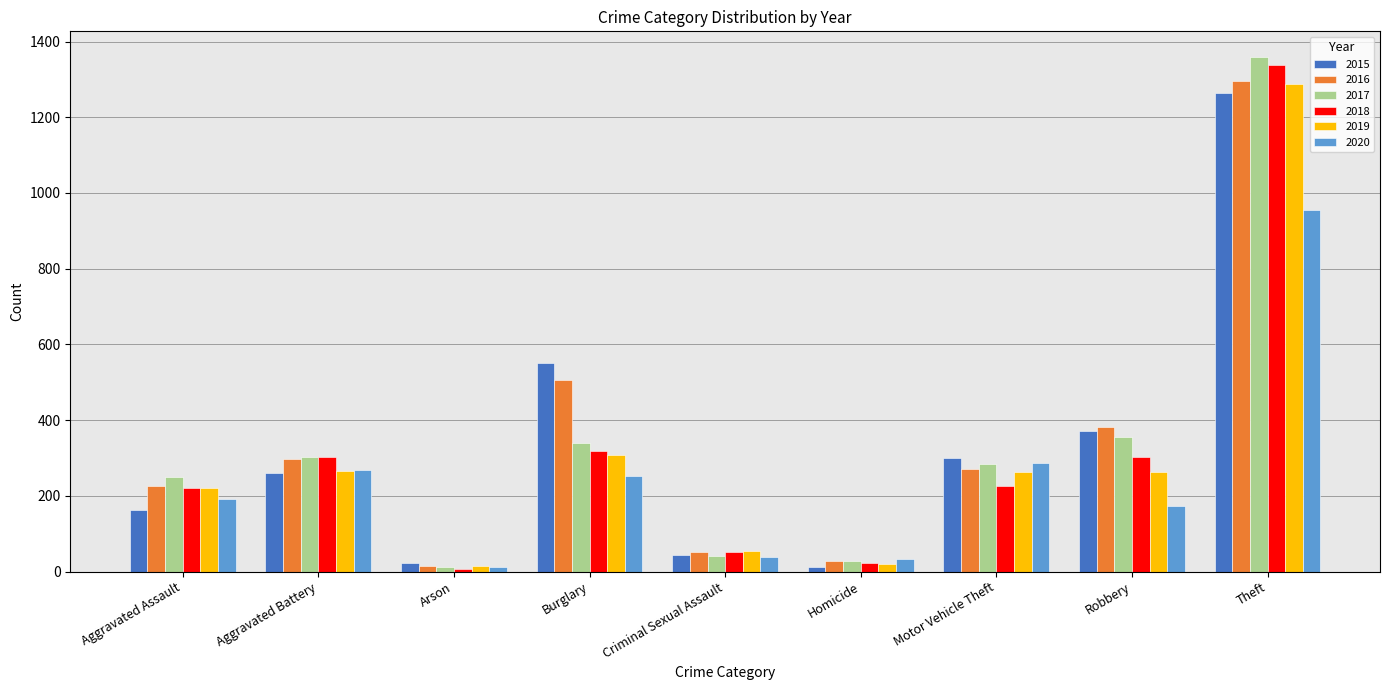

Which category has the highest value across all series?

Theft